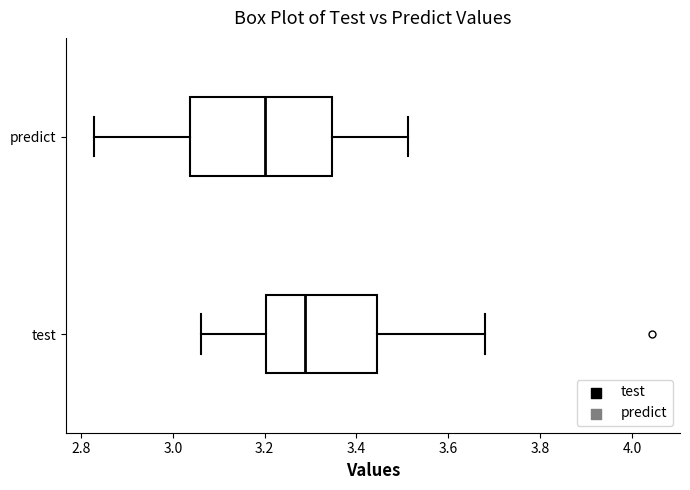

Comparing the boxes themselves (not the whiskers), which one is the widest?

predict